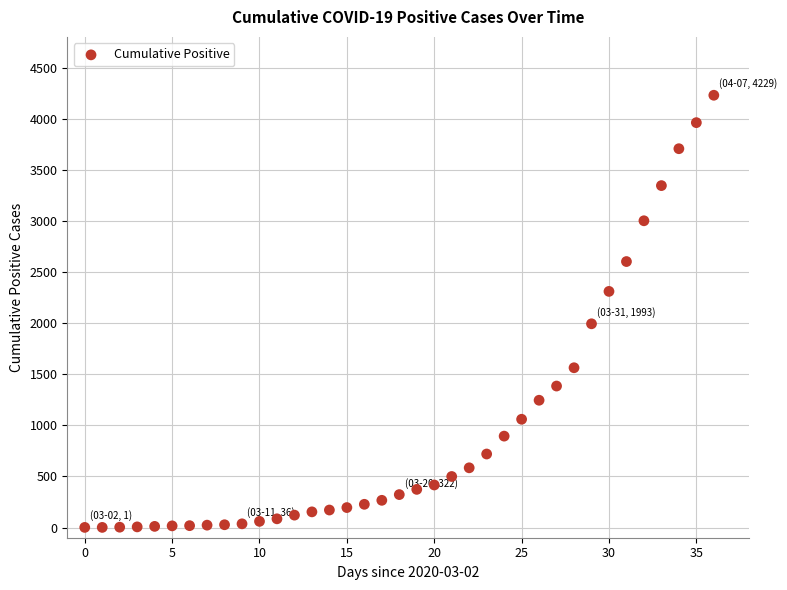

What is the range of Y values (max minus min)?

4228